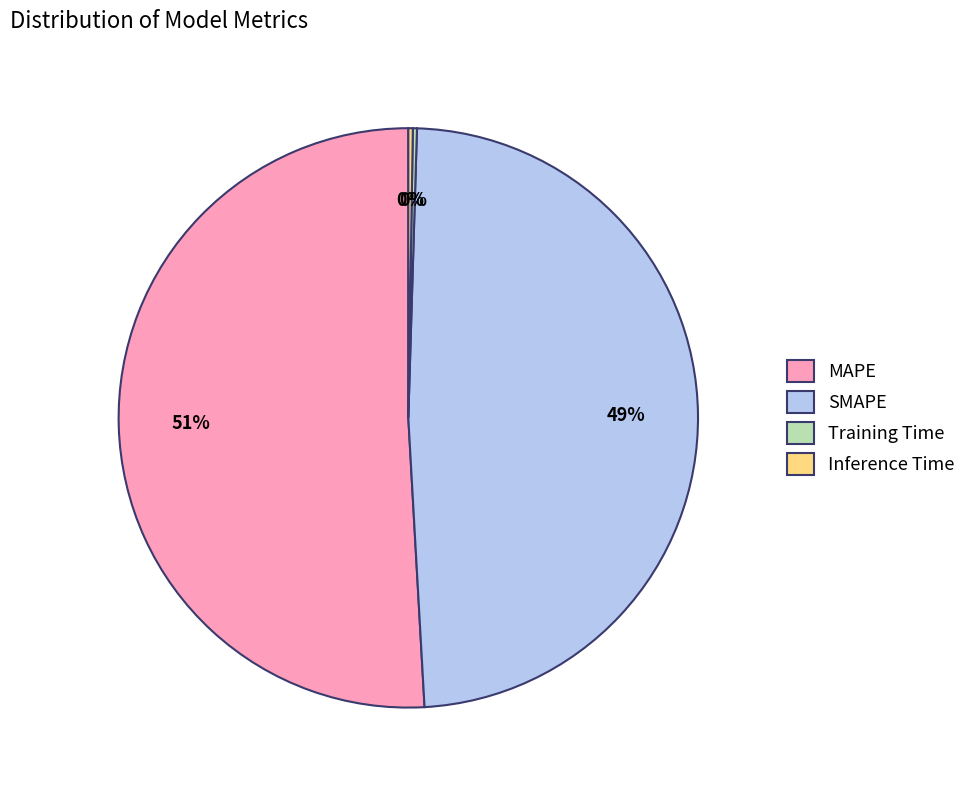

To the nearest percent, what is the difference between the largest and smallest slice percentages?

51%